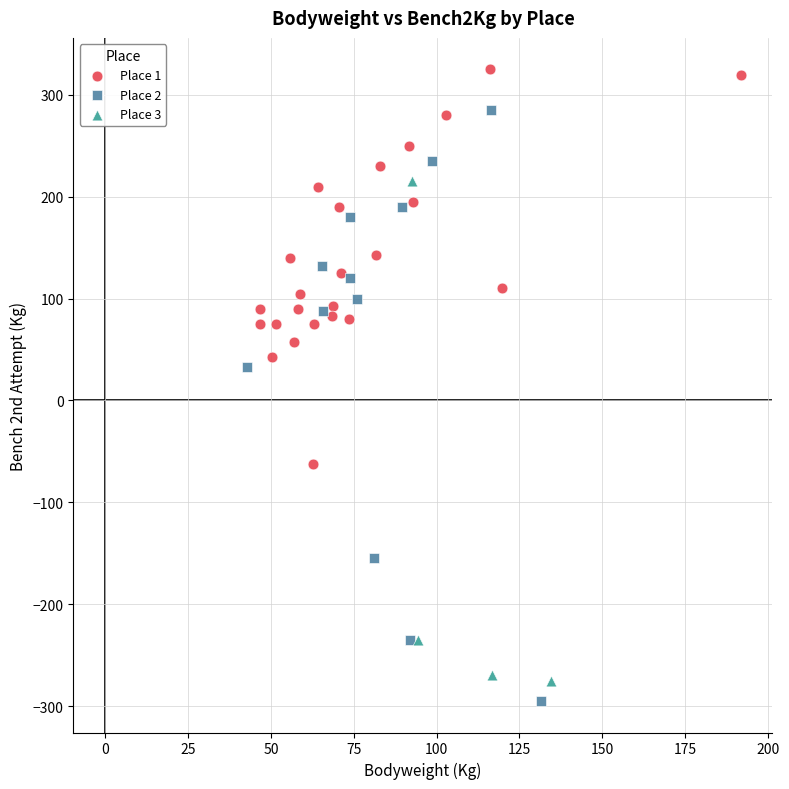

Which series contains the highest Y value?

Place 1